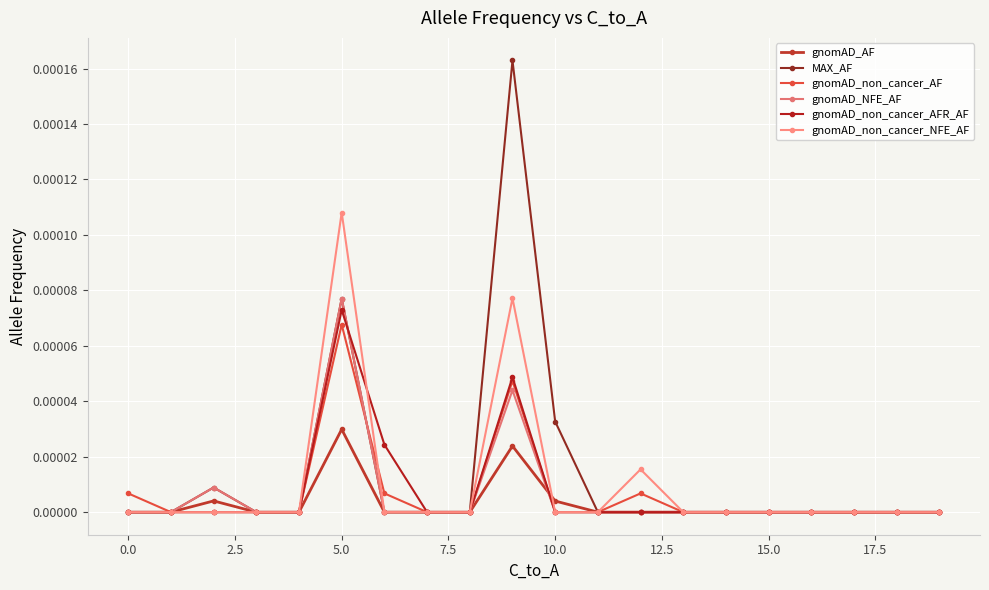

How many intersections are there between gnomAD_non_cancer_AF and MAX_AF?

1